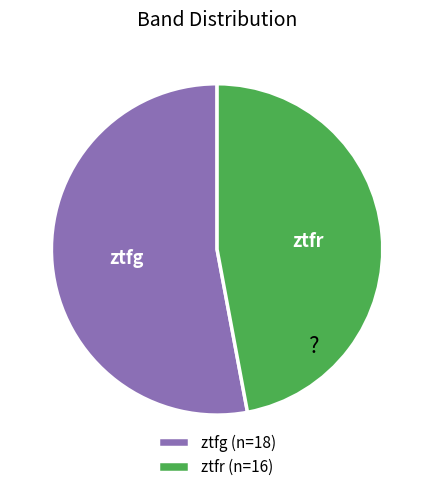

Which slice is the largest?

ztfg